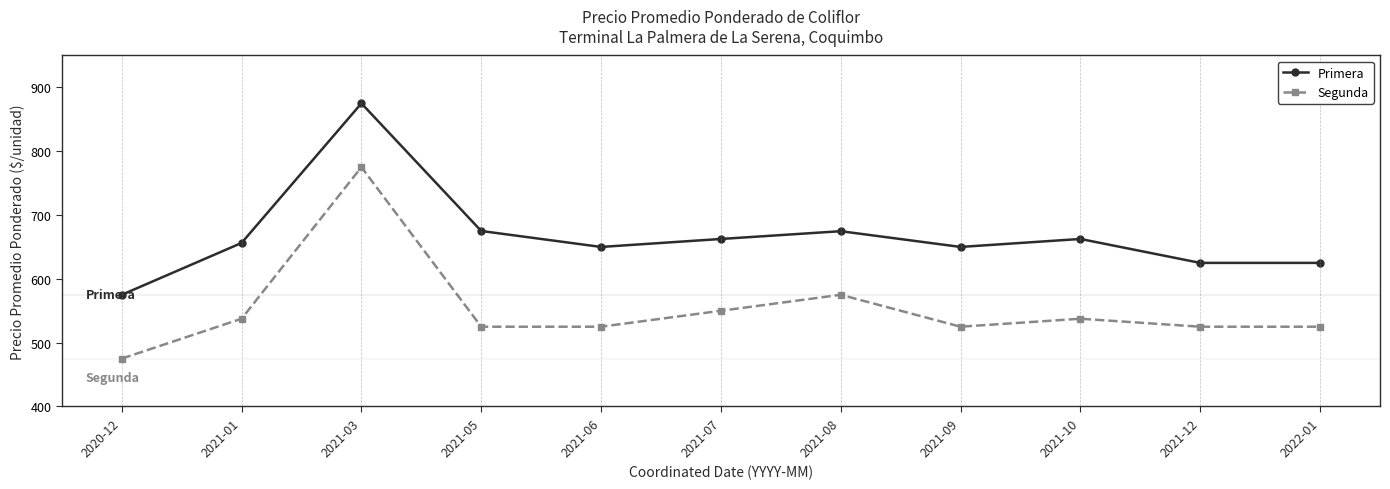

At which category is the sum across all series the highest?

2021-03